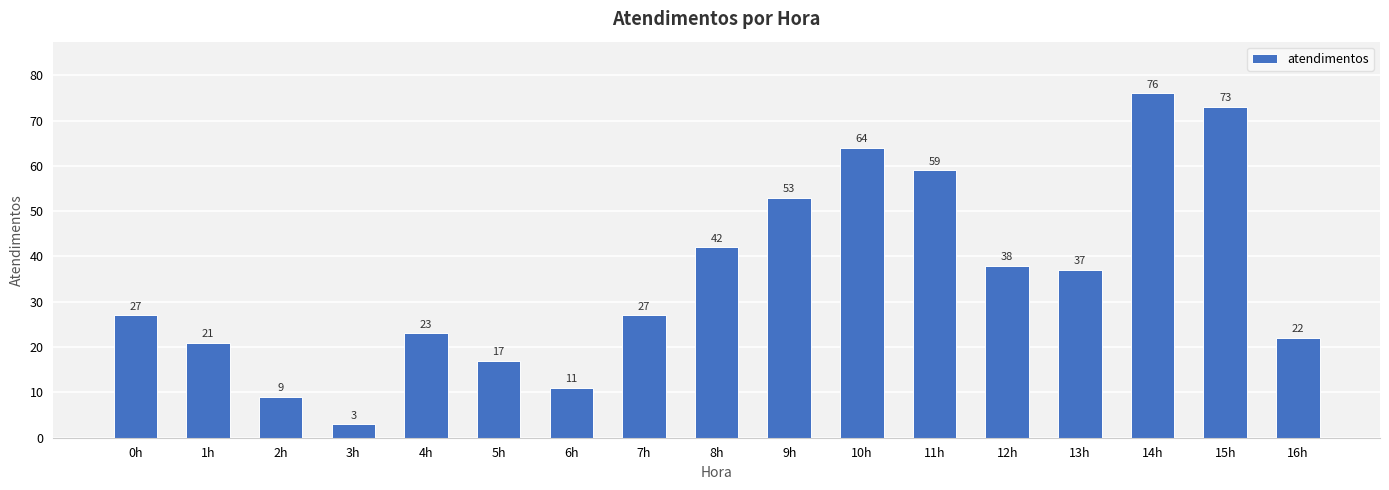

True or false: the data shows 35 at 9h.

False